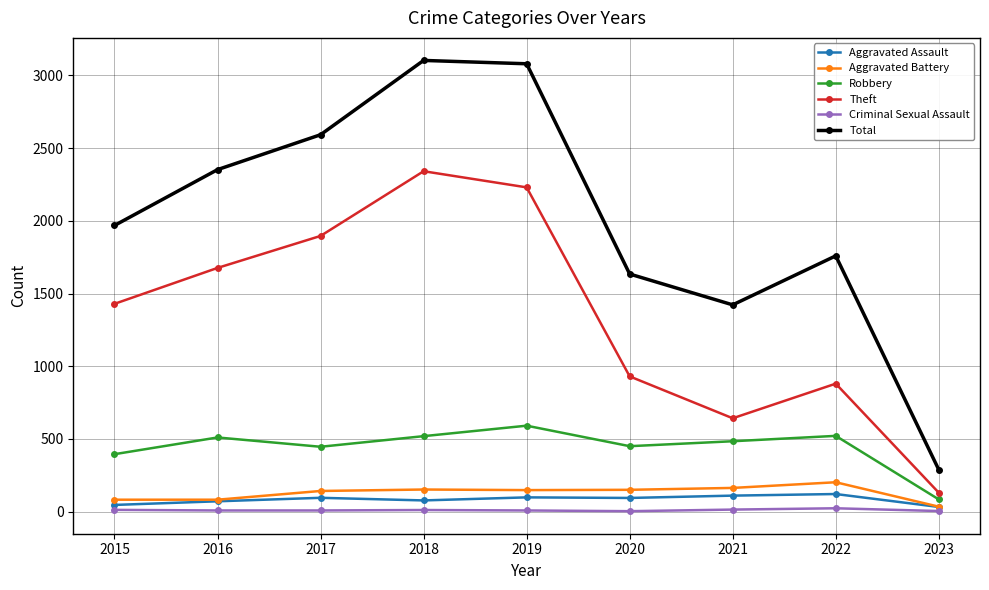

What is the sum of all Robbery values?

4000